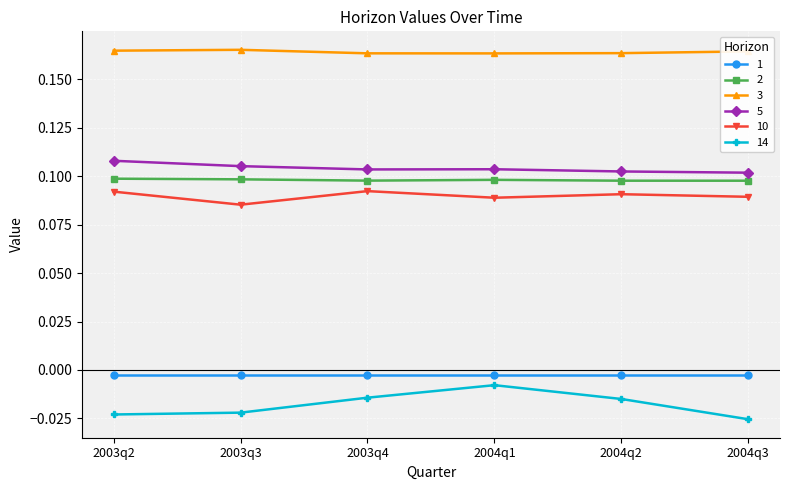

What is the label of the 1st point from the left?

2003q2